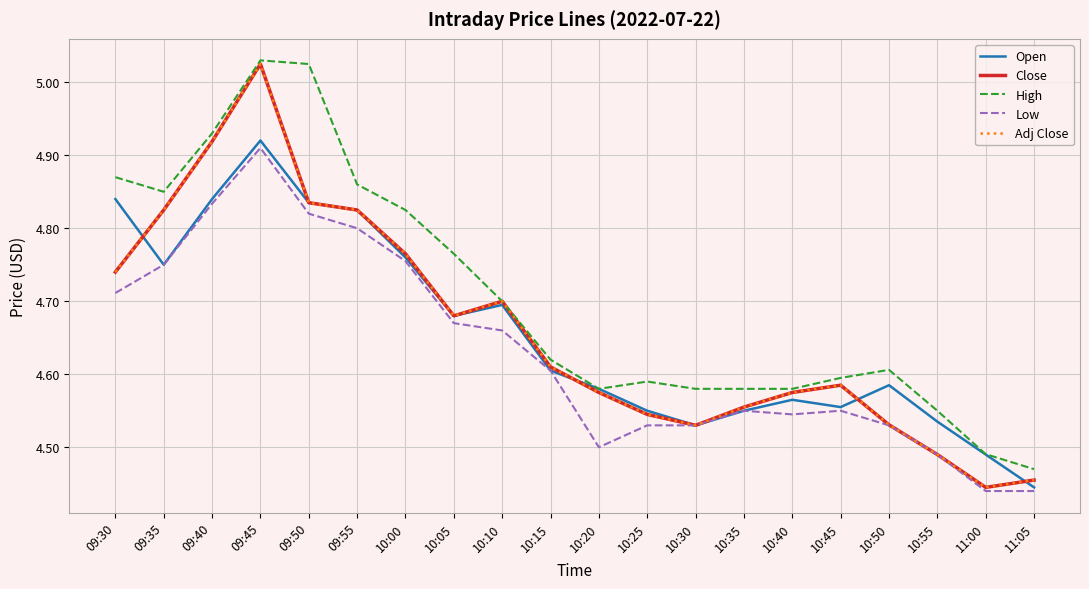

What is the label of the 6th point from the left?

09:55